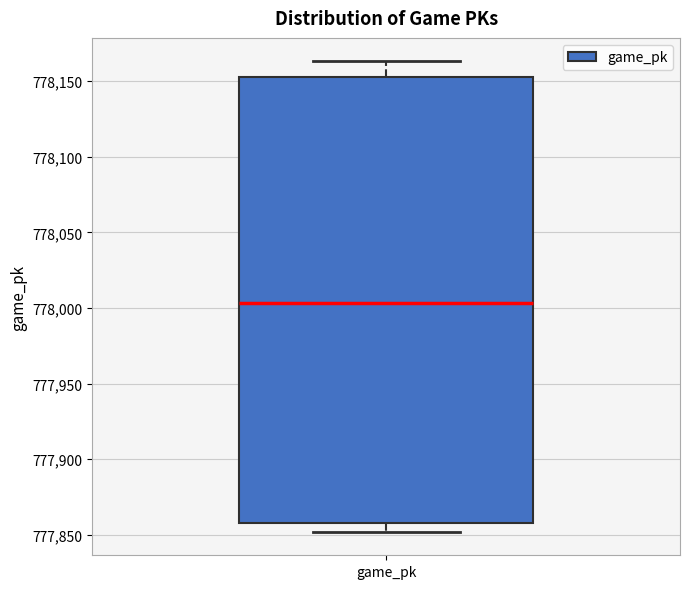

Transcribe this box plot: give where the median line is, the range the box spans, and where the two whiskers end, as read against the y-axis. The values are not printed on the chart, so give them approximately, as read against the axis.

median 778005, box 777860 to 778155, whiskers 777850 to 778165